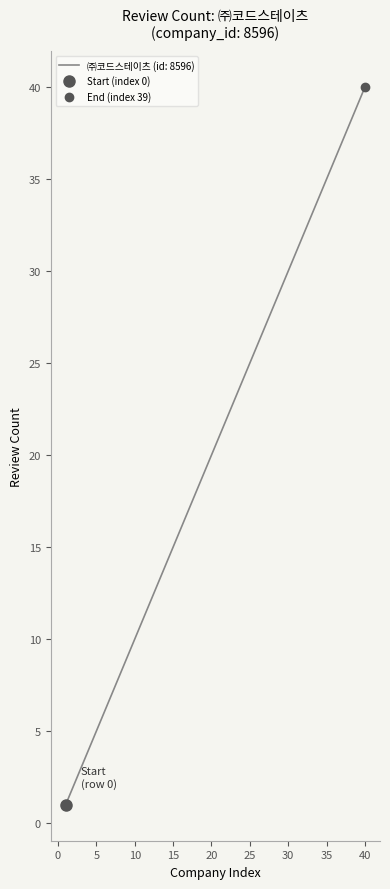

Which category has the highest value in the ㈜코드스테이츠 (id: 8596) series?

40